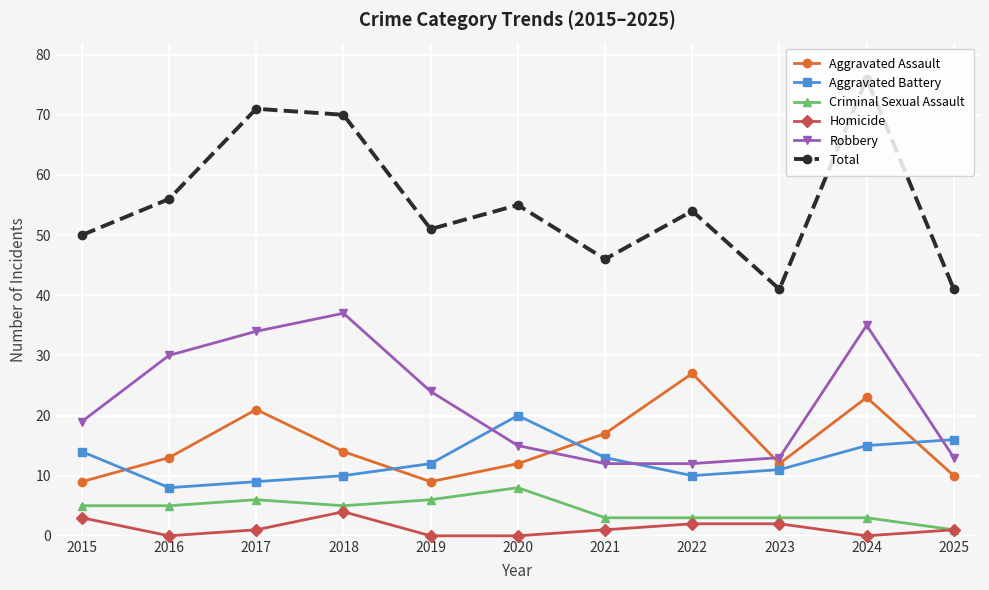

How many values in the Aggravated Assault series are below 13?

5